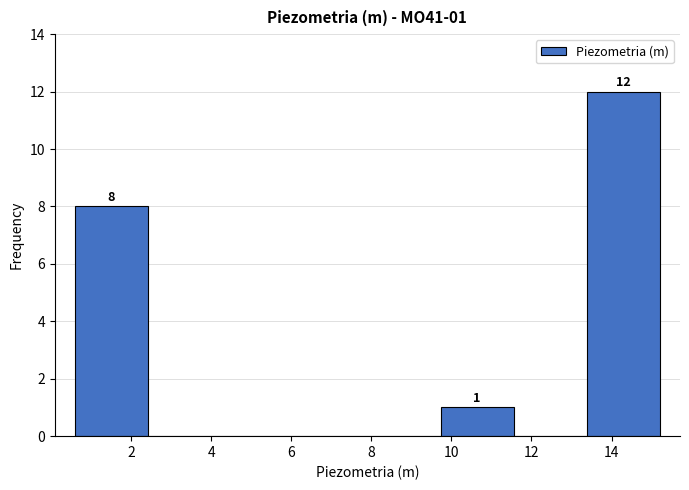

Over which range of the x-axis is the bar tallest?

13.4 to 15.2